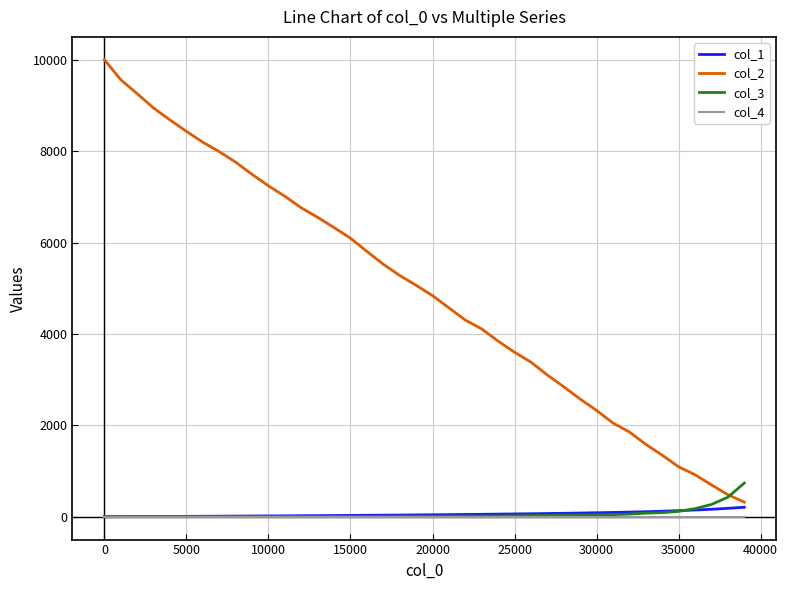

Which series has the largest total across all categories?

col_2